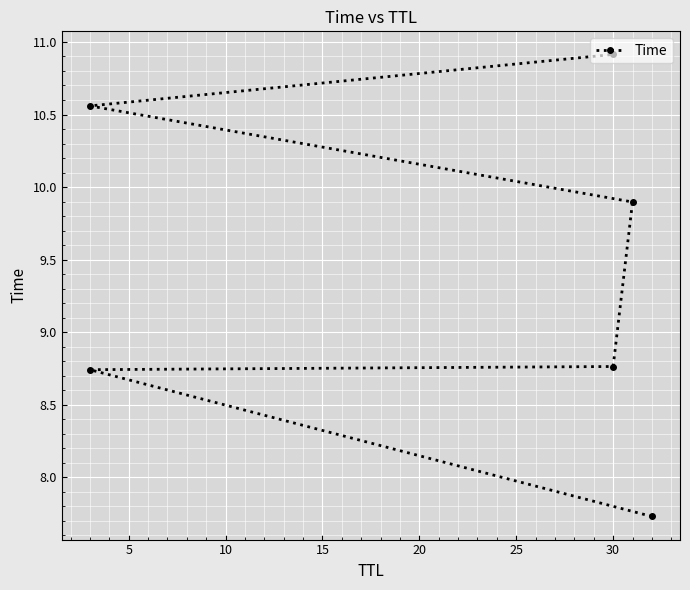

True or false: the data shows 8.8 at 10.

True